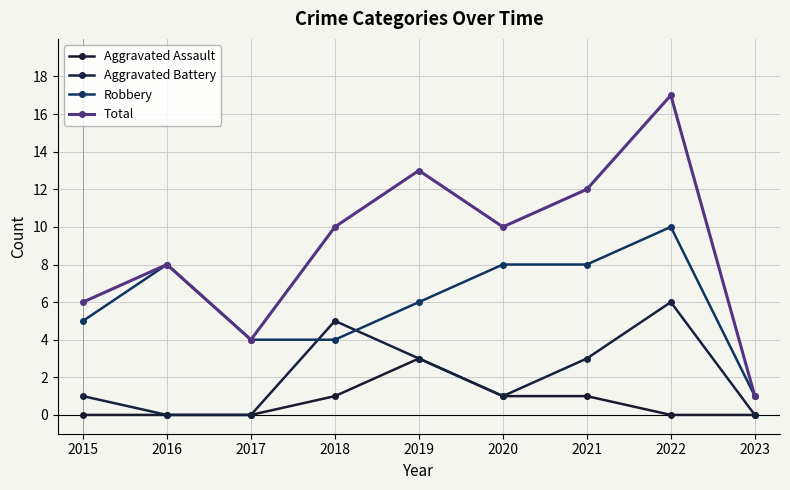

How many categories are shown in the chart?

9